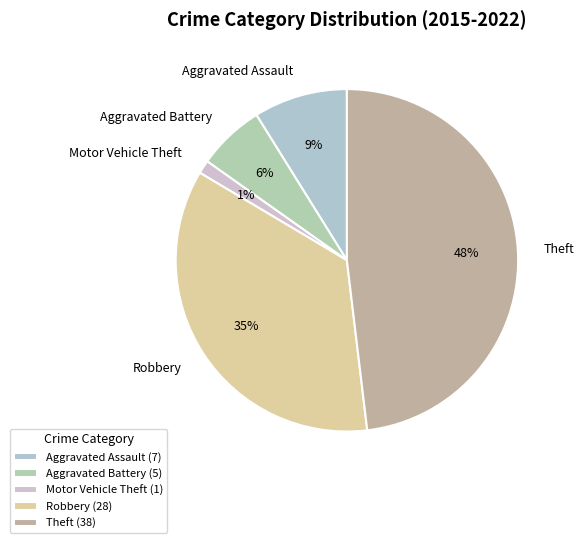

True or false: Motor Vehicle Theft accounts for 11% of the total.

False